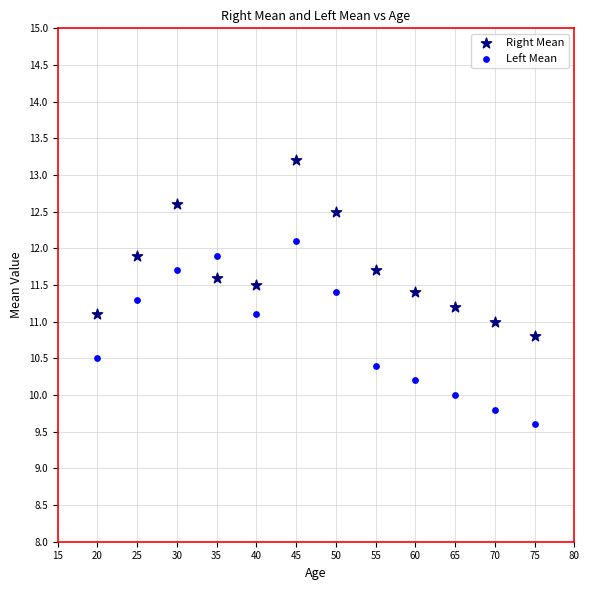

Which series contains the lowest Y value?

Left Mean